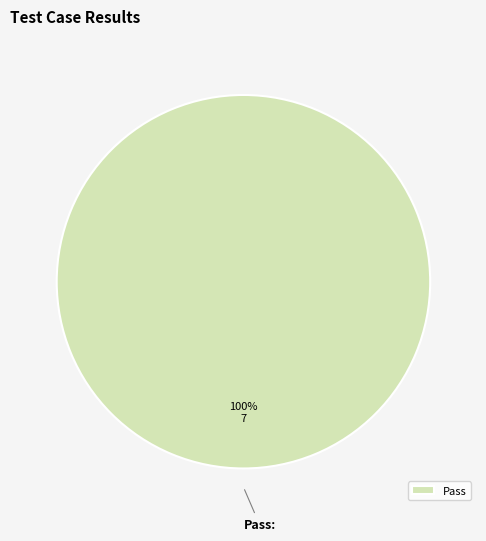

True or false: Pass accounts for 100% of the total.

True